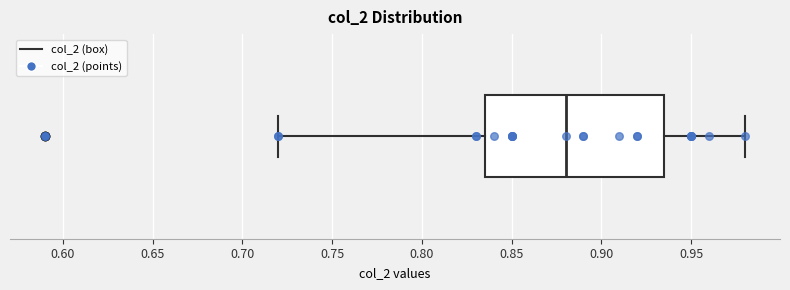

Read this box plot against the x-axis: the position of the median line, the range covered by the box, and the ends of both whiskers. The values are not printed on the chart, so give them approximately, as read against the axis.

median 0.880, box 0.835 to 0.935, whiskers 0.720 to 0.980